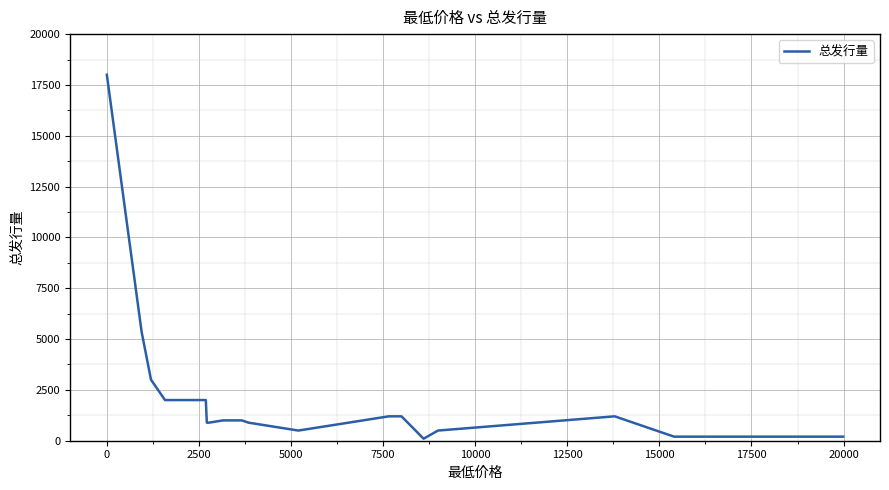

What is the minimum value shown in the chart?

100